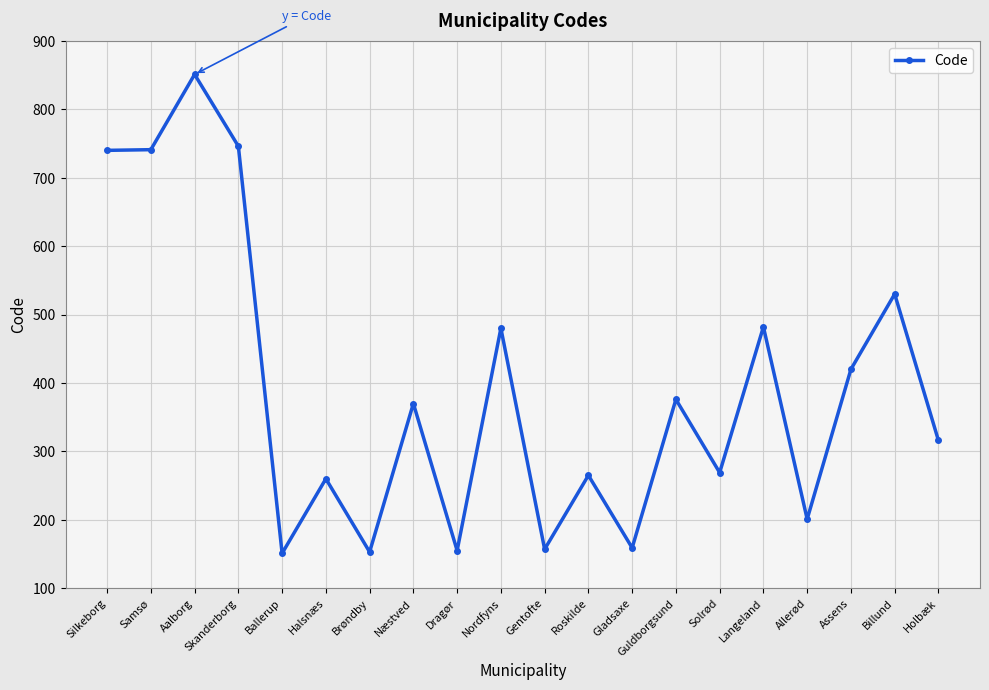

The chart shows a value of 155 at Dragør. True or false?

True